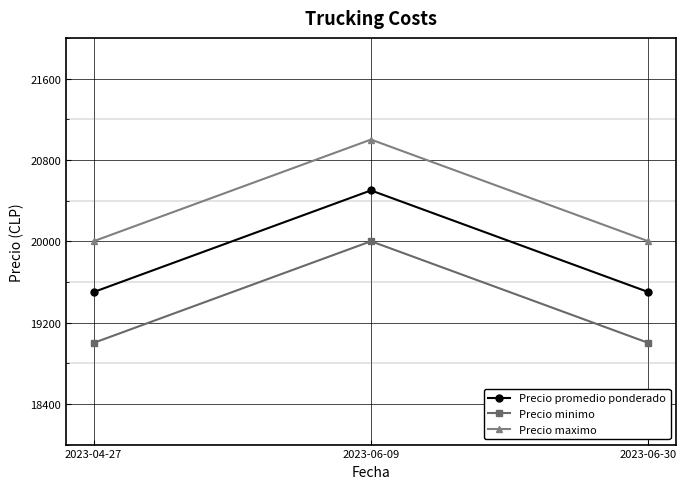

What is the highest value of the Precio promedio ponderado series?

20500